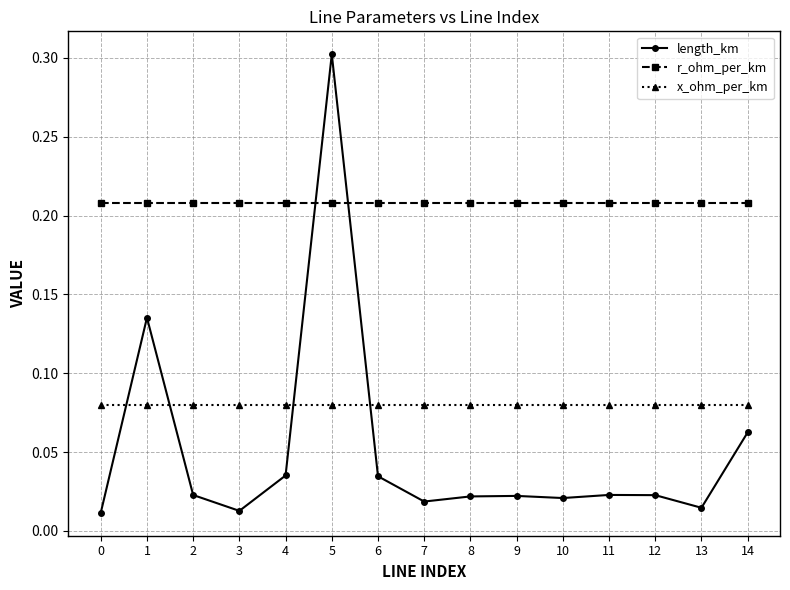

At how many categories does at least one series exceed 0?

15